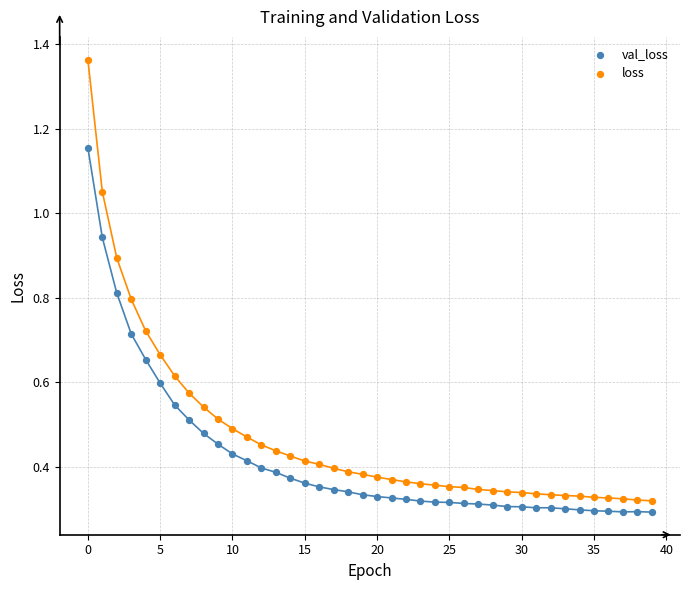

Which series has the largest Y range (max minus min)?

loss